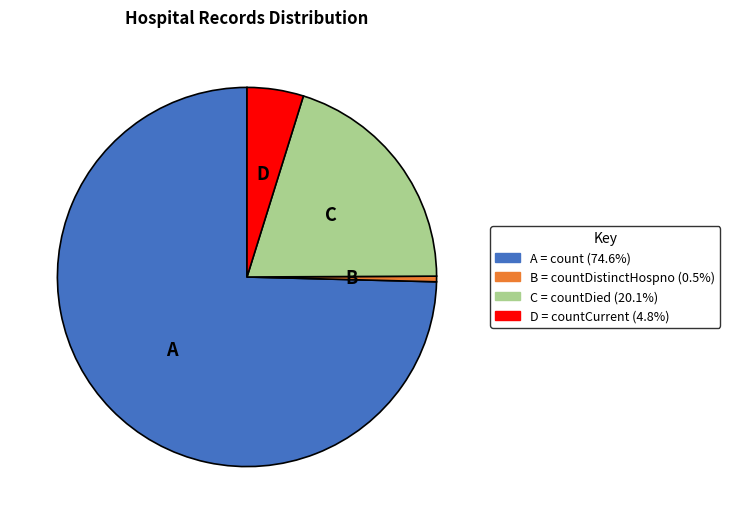

Does C = countDied (20.1%) represent more than half of the total?

No